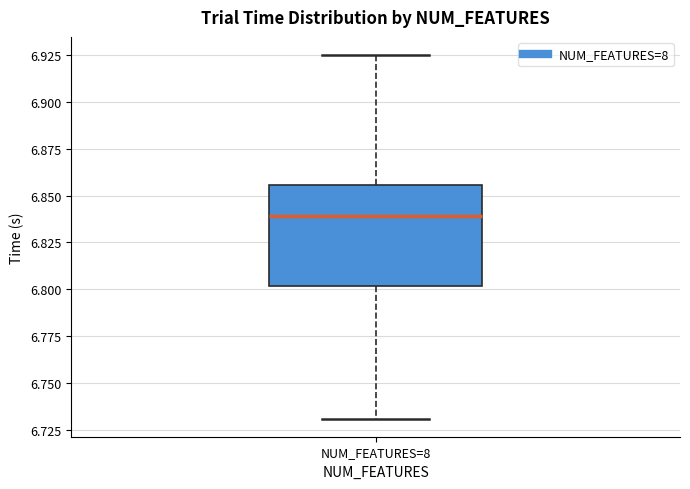

Transcribe this box plot: give where the median line is, the range the box spans, and where the two whiskers end, as read against the y-axis. The values are not printed on the chart, so give them approximately, as read against the axis.

median 6.840, box 6.800 to 6.855, whiskers 6.730 to 6.925